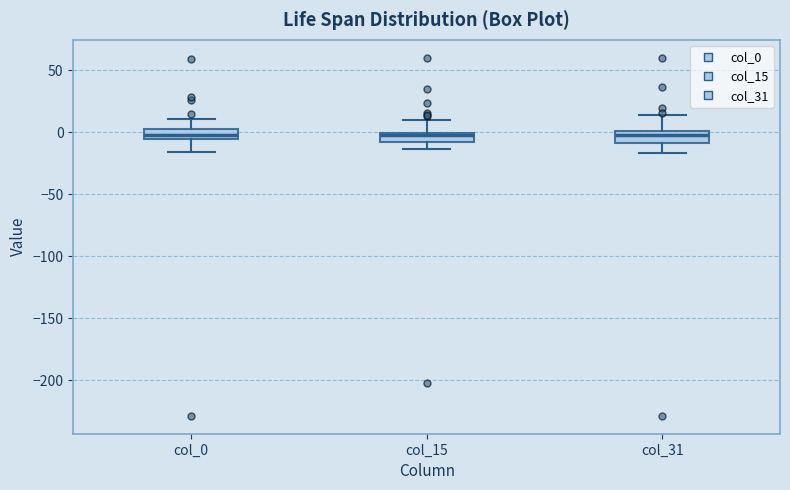

Where is the lower edge of the box for col_0 on the y-axis? The values are not printed on the chart, so give them approximately, as read against the axis.

-5